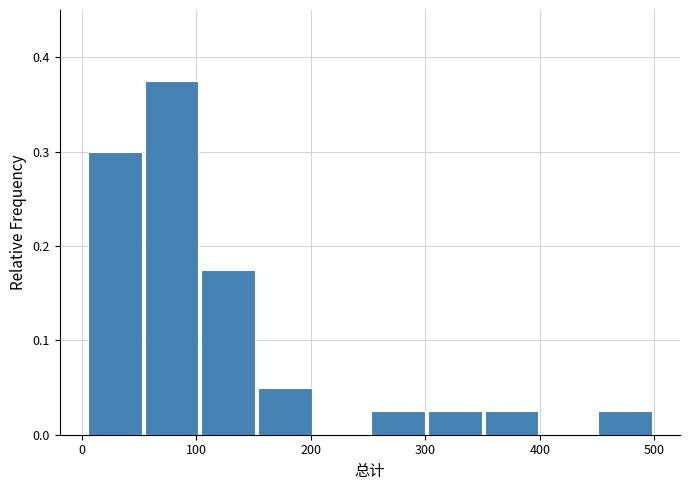

What is the height of the bar covering 50 to 100 on the x-axis? Neither the bar edges nor the heights are printed on the chart, so give them approximately, as read against the axes.

0.38